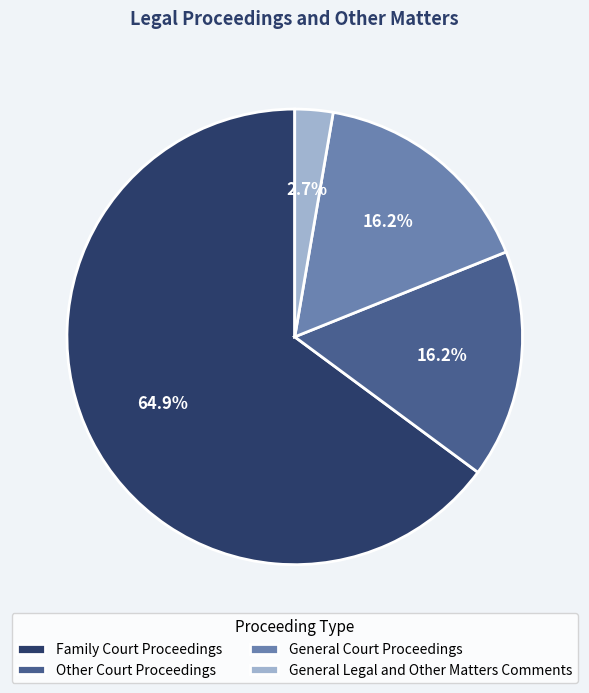

Combined, what portion of the pie is Other Court Proceedings and Family Court Proceedings?

81.1%